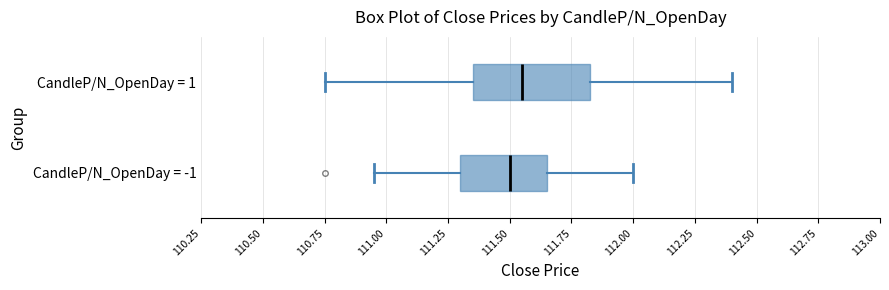

Where is the right edge of the box for CandleP/N_OpenDay = -1 on the x-axis? The values are not printed on the chart, so give them approximately, as read against the axis.

111.65